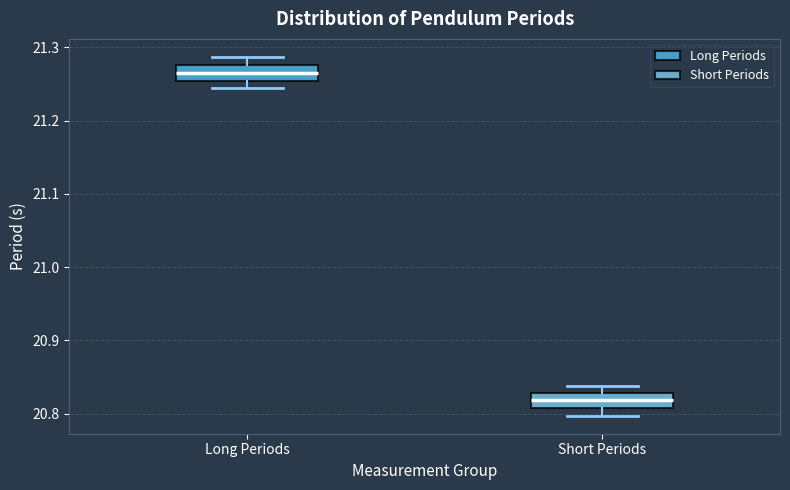

Where does the upper whisker of the box for Long Periods end on the y-axis? The values are not printed on the chart, so give them approximately, as read against the axis.

21.29